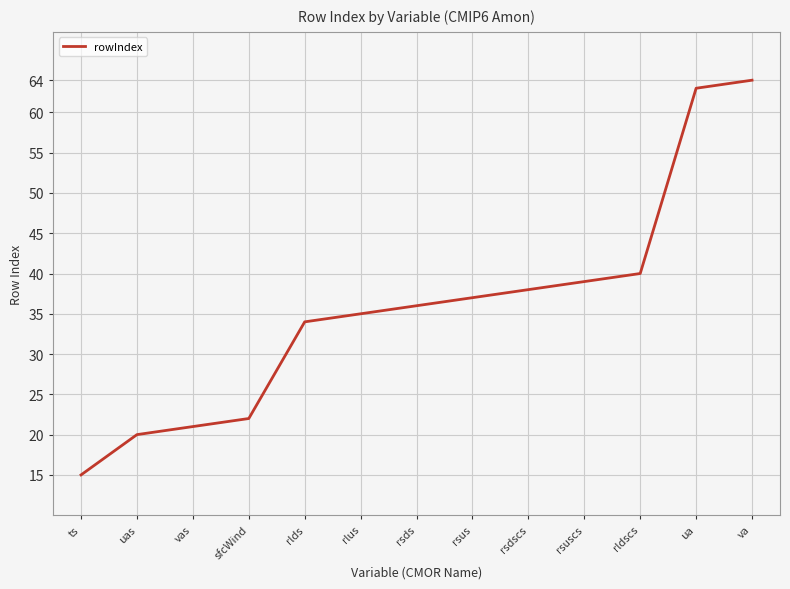

What is the greatest value displayed?

64